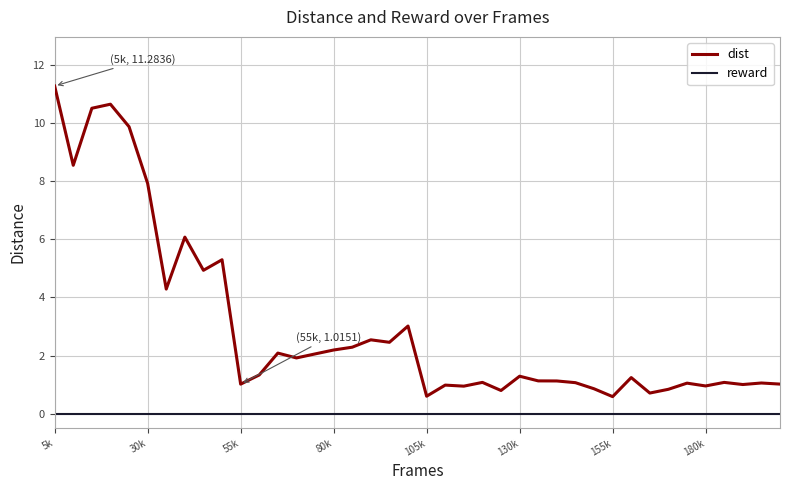

List the series in order of their peak value, highest first.

dist, reward